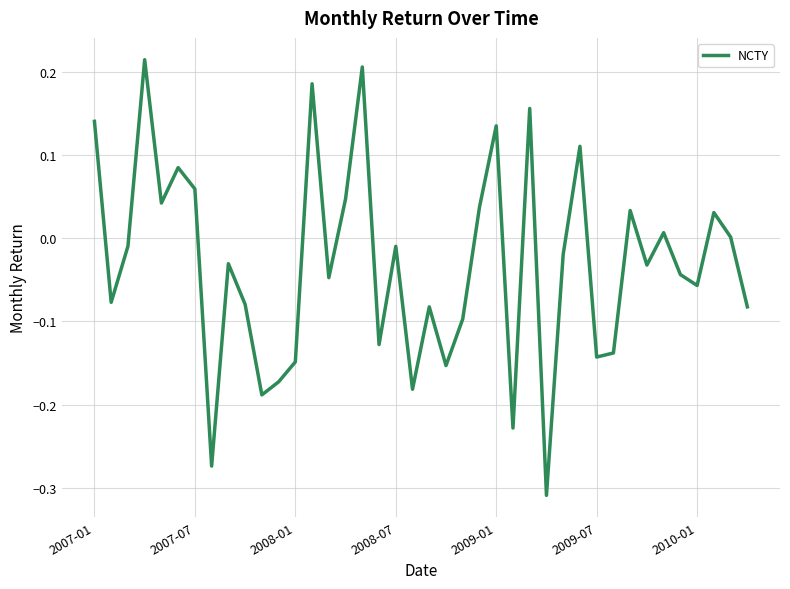

What is the difference between the maximum and minimum values?

0.5